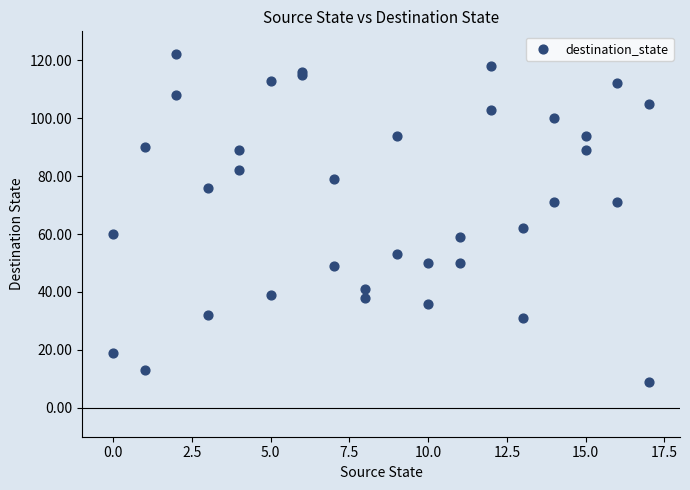

What Y value in the scatter plot is closest to 65?

62